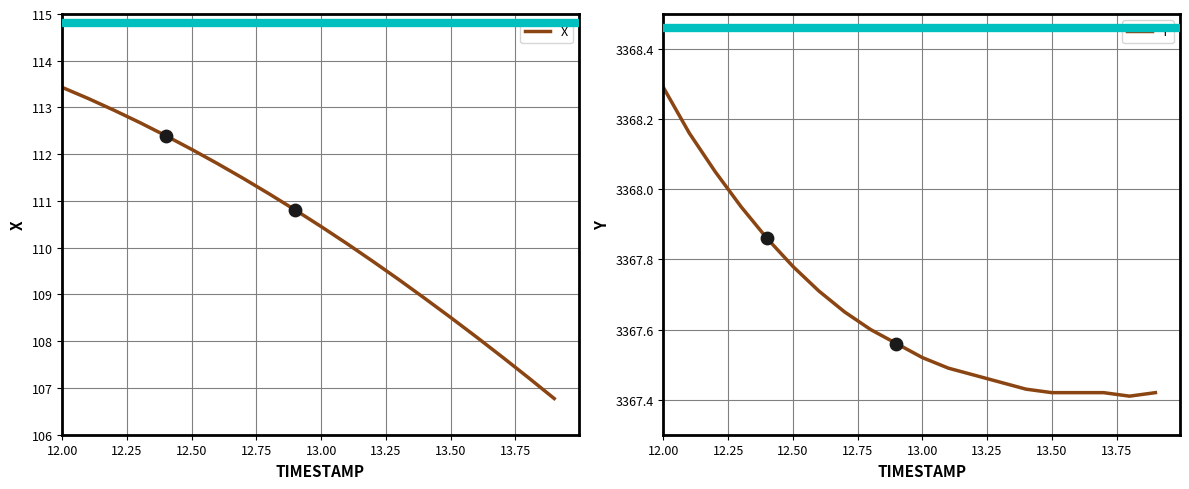

What are all the series names shown in the legend?

X, Y